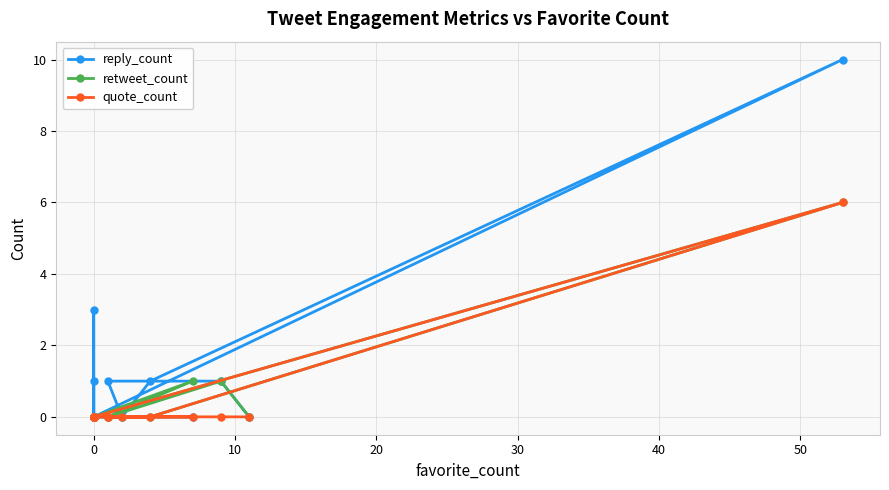

How many lines are shown in the chart?

3